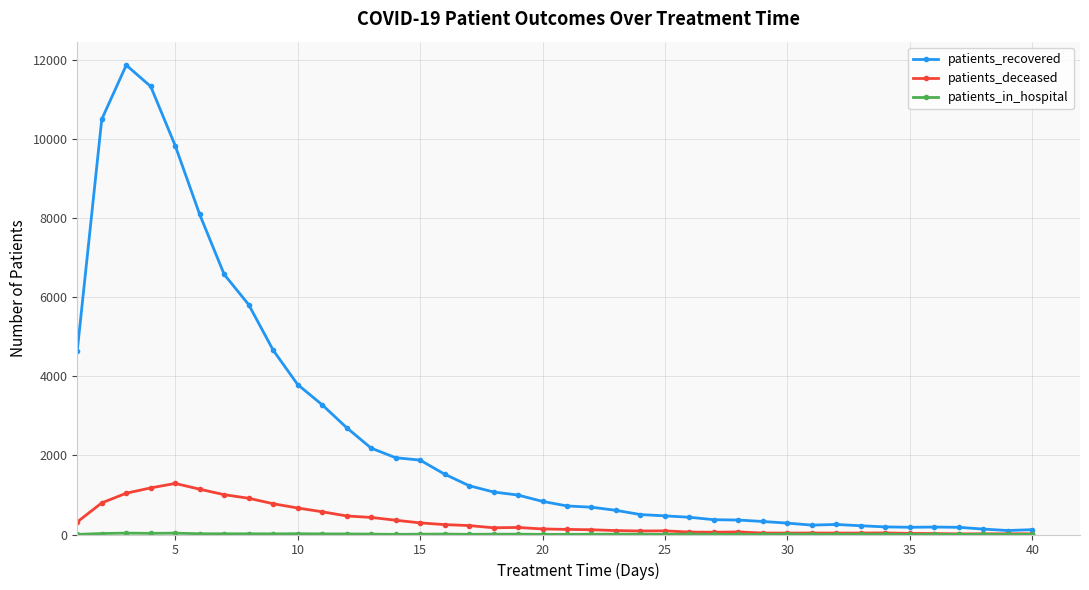

Does the chart have visible grid lines?

Yes